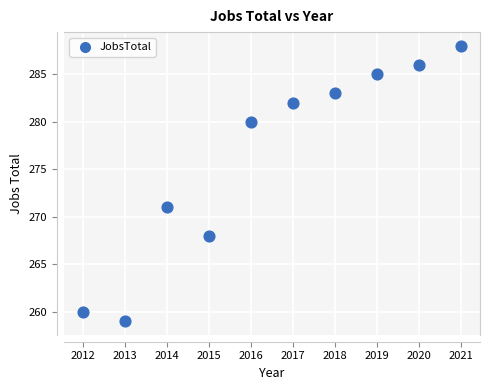

What Y value in the scatter plot is closest to 273?

271